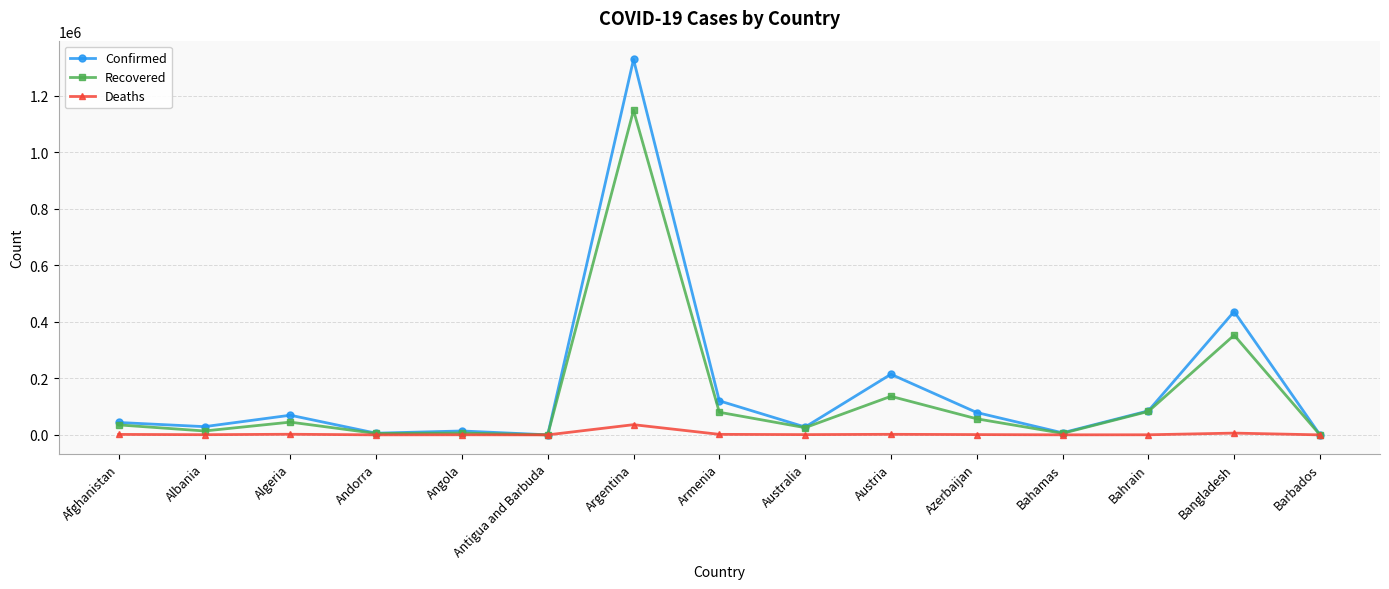

Between Armenia and Barbados, which series saw the biggest shift?

Confirmed